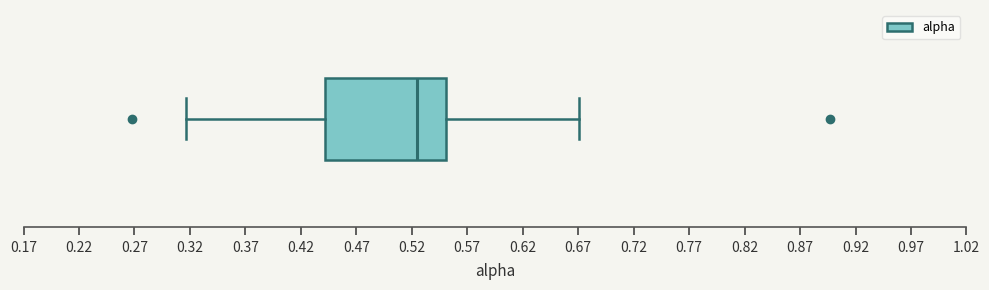

Read this box plot against the x-axis: the position of the median line, the range covered by the box, and the ends of both whiskers. The values are not printed on the chart, so give them approximately, as read against the axis.

median 0.525, box 0.440 to 0.550, whiskers 0.315 to 0.670